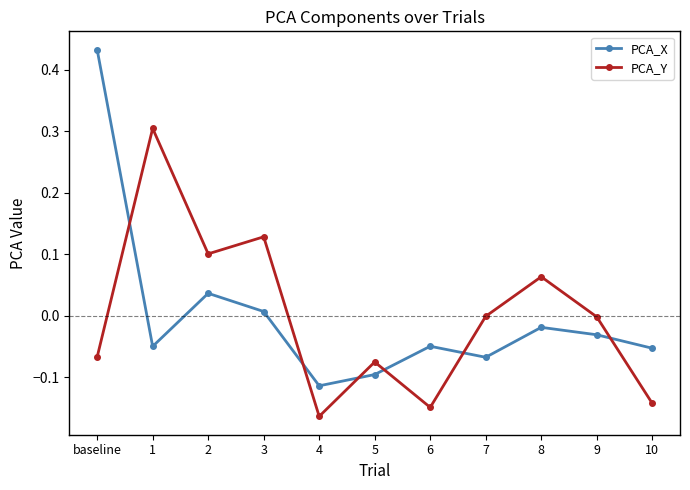

At which category is the sum across all series the highest?

baseline